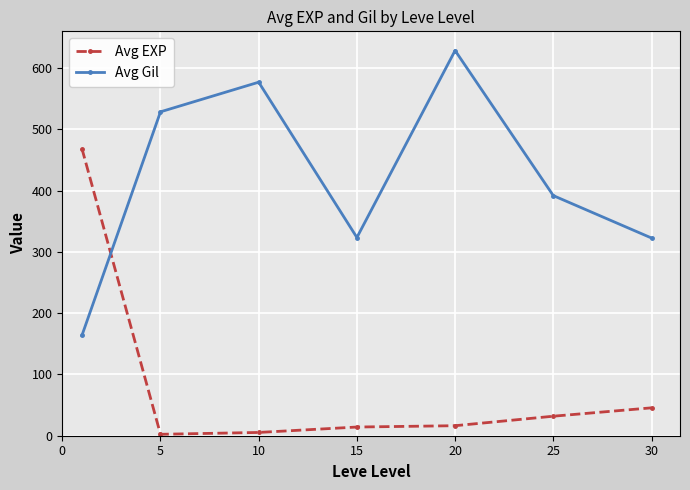

How many intersections are there between Avg EXP and Avg Gil?

1